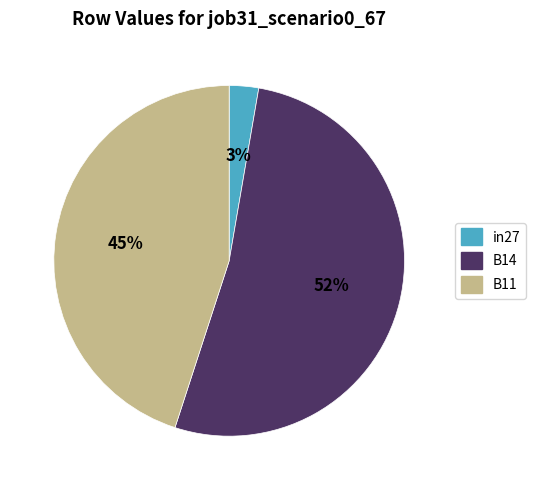

Count the number of slices in the pie.

3